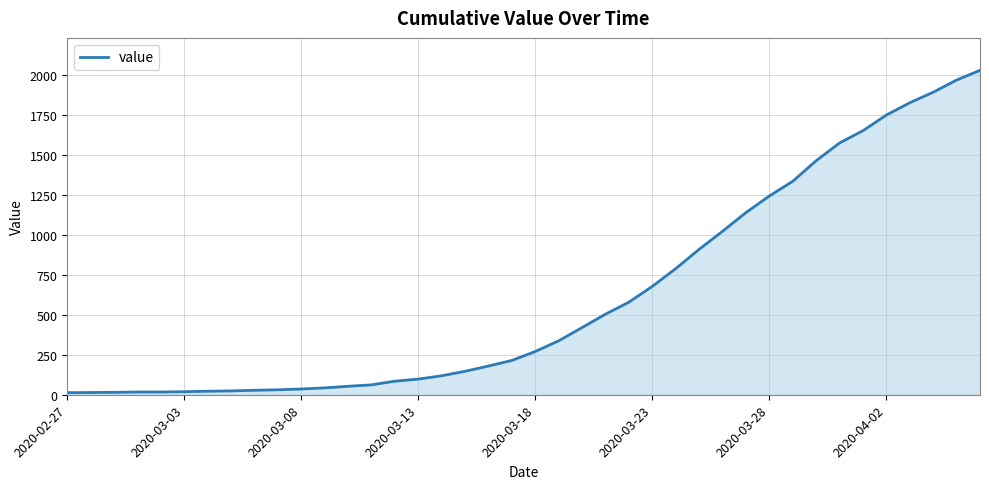

What is the greatest value displayed?

2032